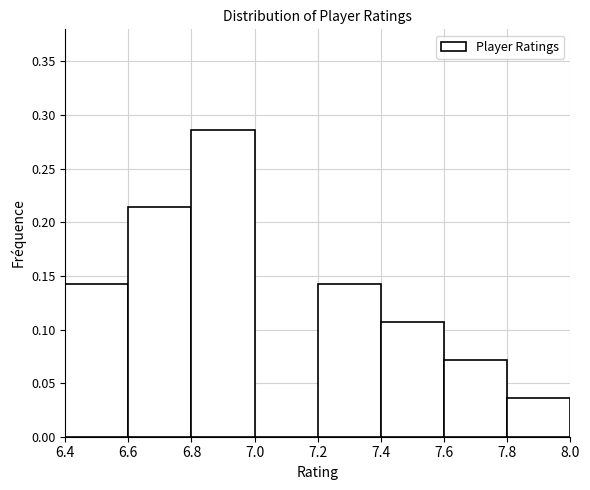

Reading left to right, list every bar in this chart as the range it spans on the x-axis followed by its height. The values are not printed on the chart, so give them approximately, as read against the axis.

6.4 to 6.6: 0.145
6.6 to 6.8: 0.215
6.8 to 7.0: 0.285
7.0 to 7.2: 0
7.2 to 7.4: 0.145
7.4 to 7.6: 0.105
7.6 to 7.8: 0.070
7.8 to 8.0: 0.035